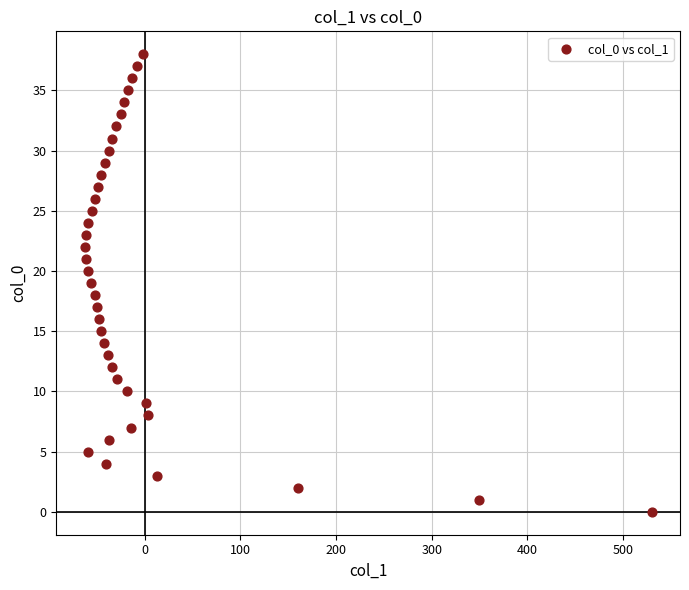

What is the range of X values (max minus min)?

593